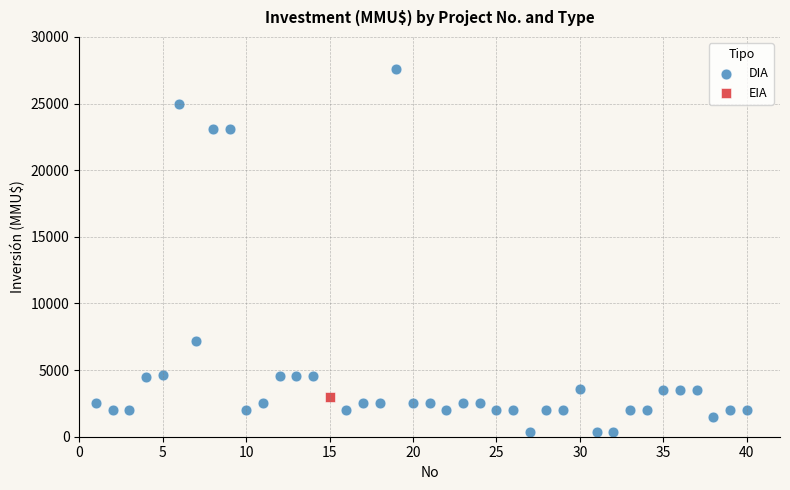

What are all the series names shown in the legend?

DIA, EIA